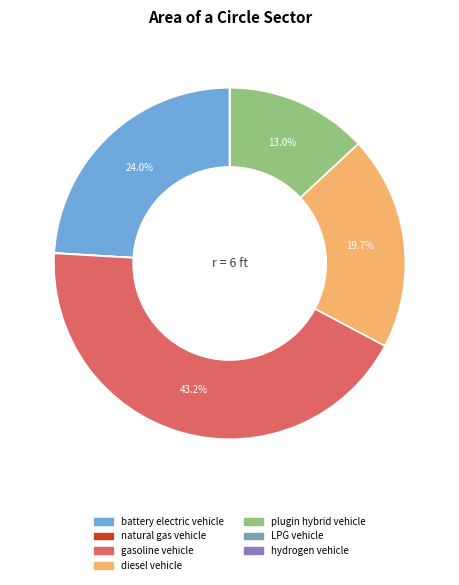

What percentage is NOT represented by battery electric vehicle?

76.0%